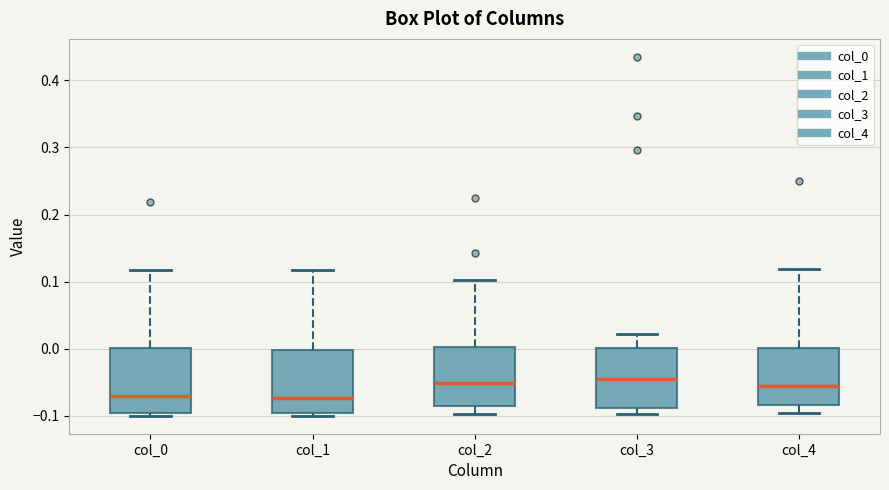

Where does the upper whisker of the box for col_3 end on the y-axis? The values are not printed on the chart, so give them approximately, as read against the axis.

0.02